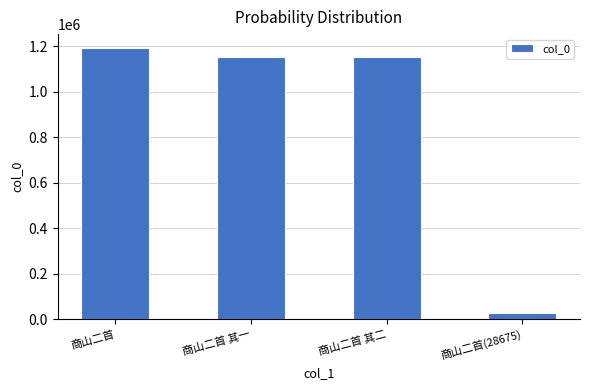

What is the greatest value displayed?

1193818